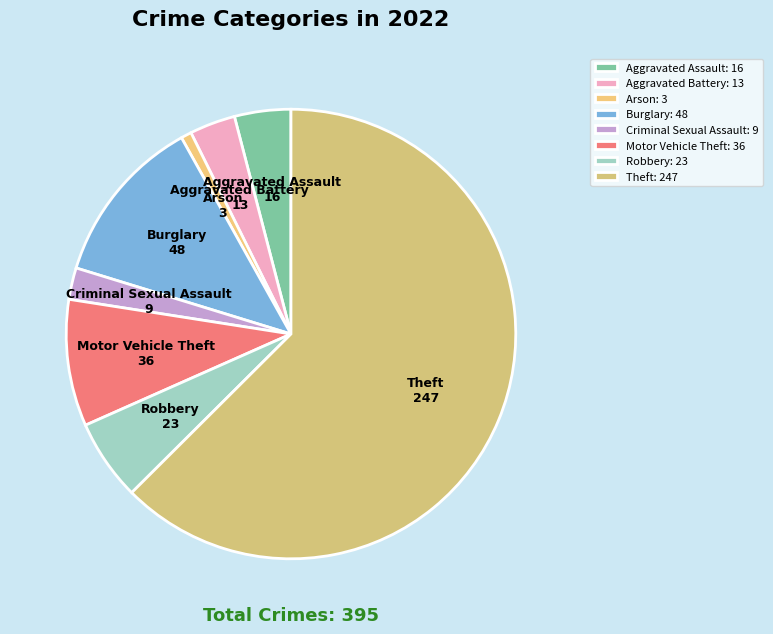

Does Theft account for over 50% of the chart?

Yes